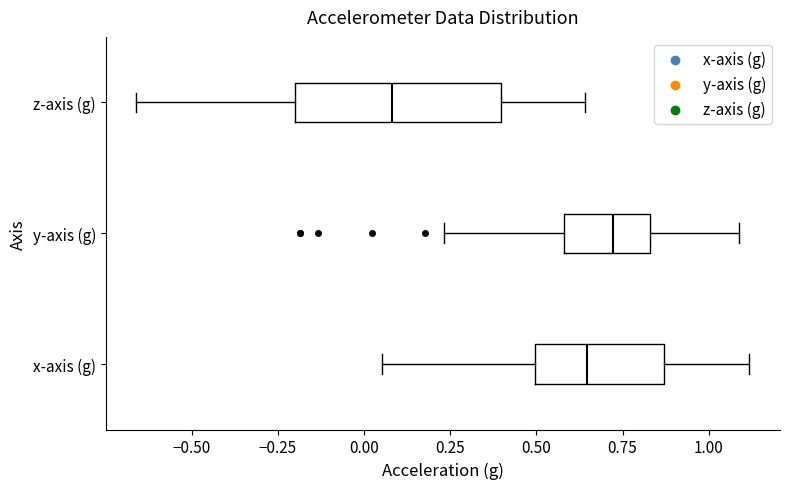

Comparing the boxes themselves (not the whiskers), which one is the widest?

z-axis (g)